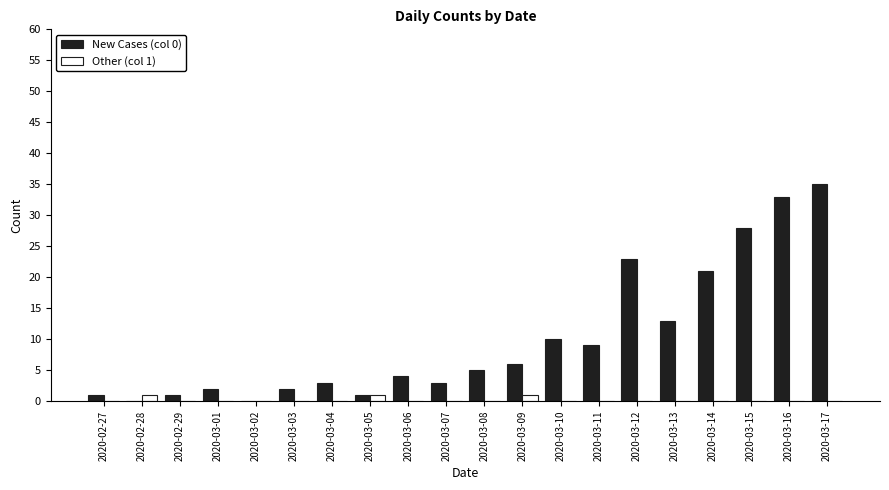

Which label corresponds to the largest value in the chart?

2020-03-17